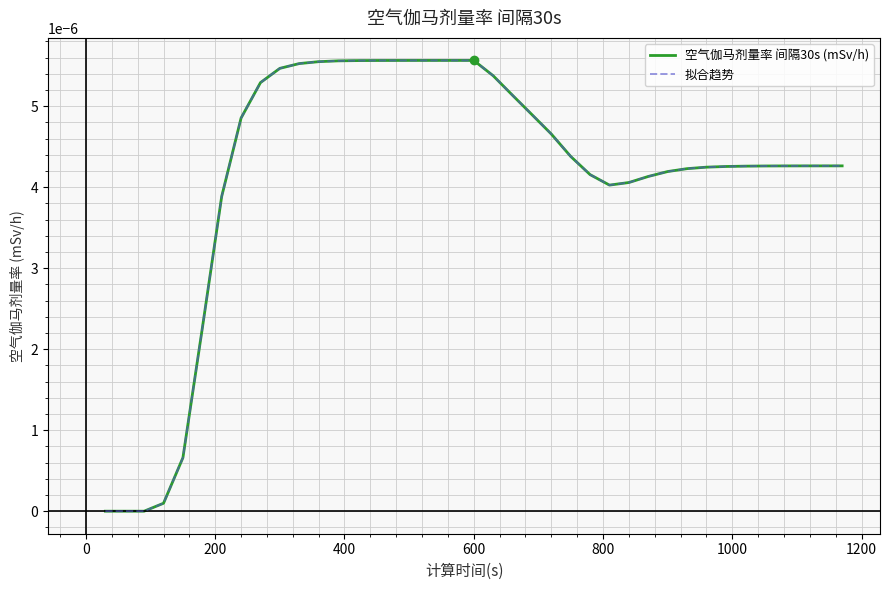

Does the chart display data point markers on the line(s)?

No